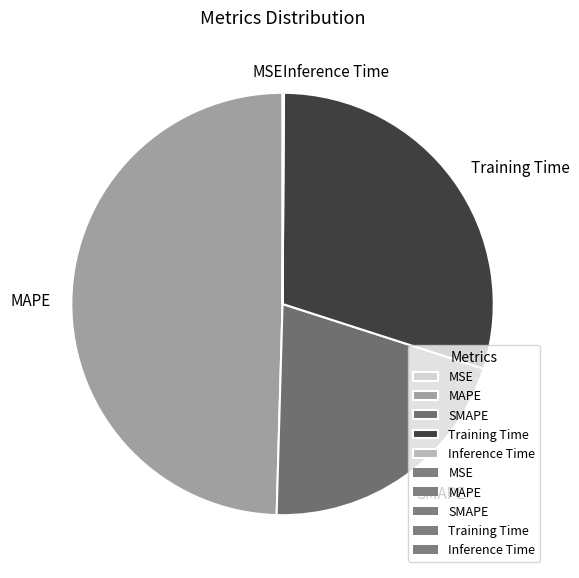

Which category has the biggest portion of the pie?

MAPE